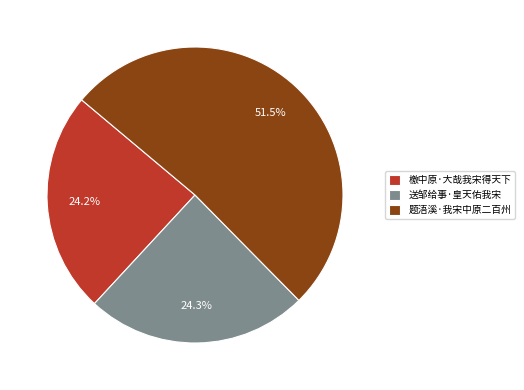

Combined, do 题浯溪·我宋中原二百州 and 送邹给事·皇天佑我宋 account for over 50%?

Yes